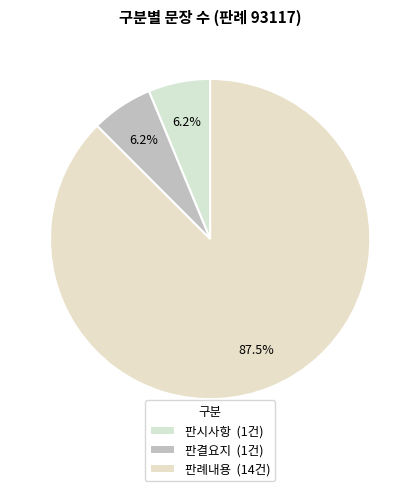

Is it true that 판시사항 is 14% of the pie?

False